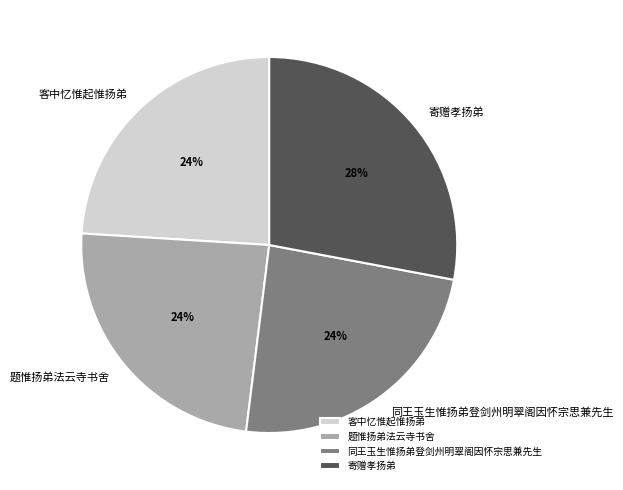

Is it true that 寄赠孝扬弟 is 28% of the pie?

True